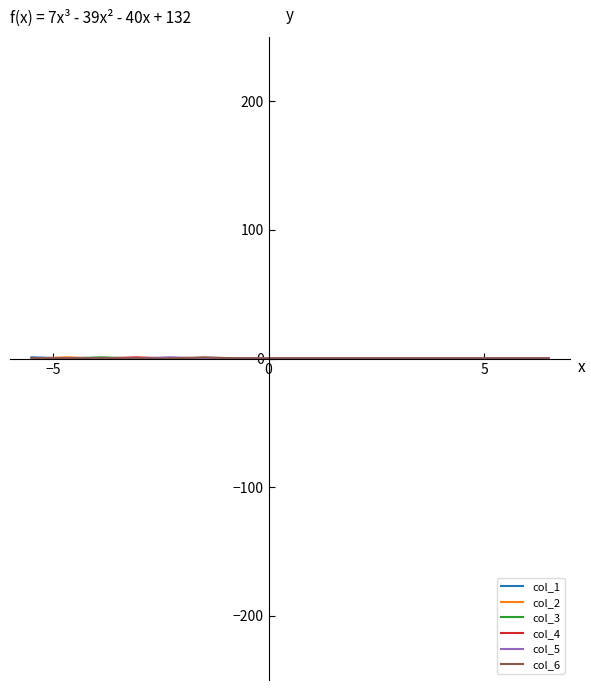

How many lines are shown in the chart?

6